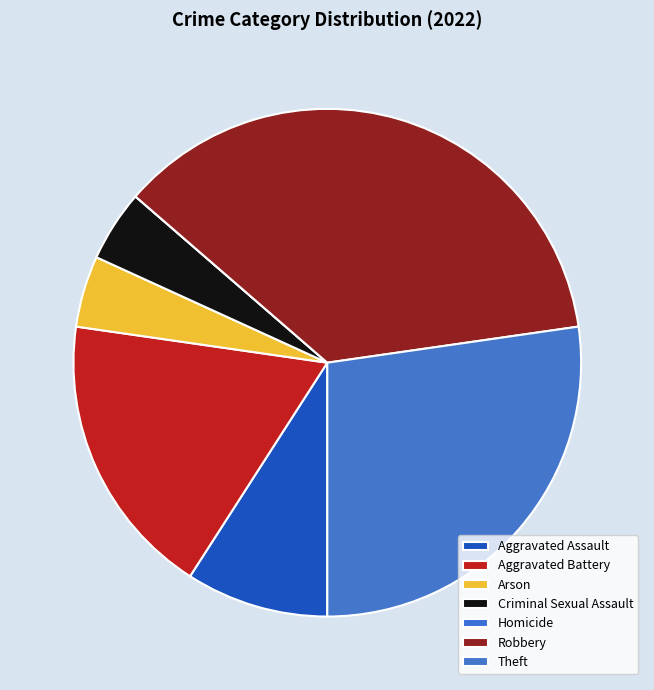

Does Robbery represent more than half of the total?

No